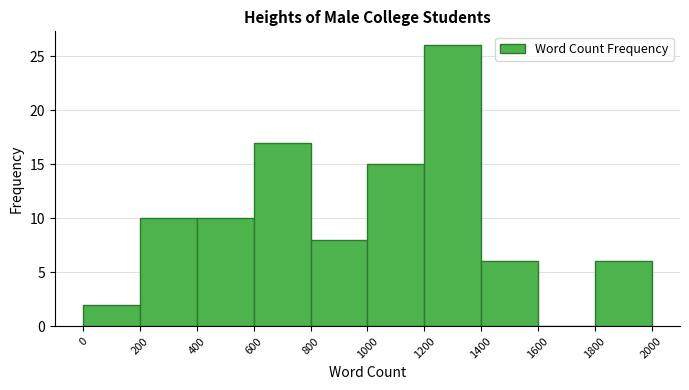

Reading left to right, transcribe this chart: for each bar, give the range it covers on the x-axis and its height. The values are not printed on the chart, so give them approximately, as read against the axis.

0 to 200: 2
200 to 400: 10
400 to 600: 10
600 to 800: 17
800 to 1000: 8
1000 to 1200: 15
1200 to 1400: 26
1400 to 1600: 6
1600 to 1800: 0
1800 to 2000: 6